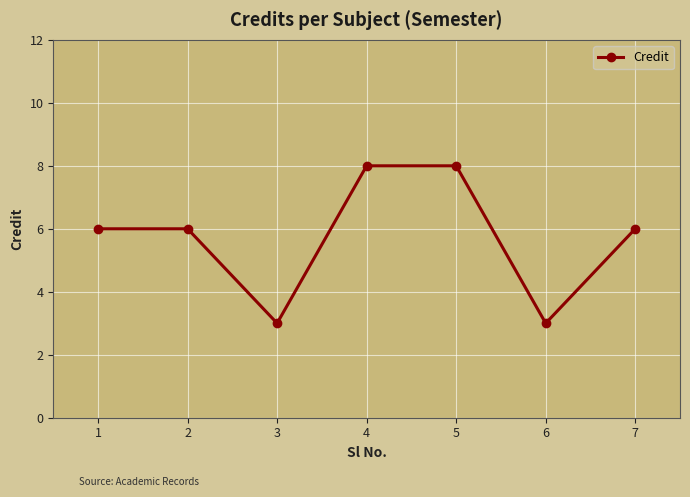

How many categories are shown in the chart?

7